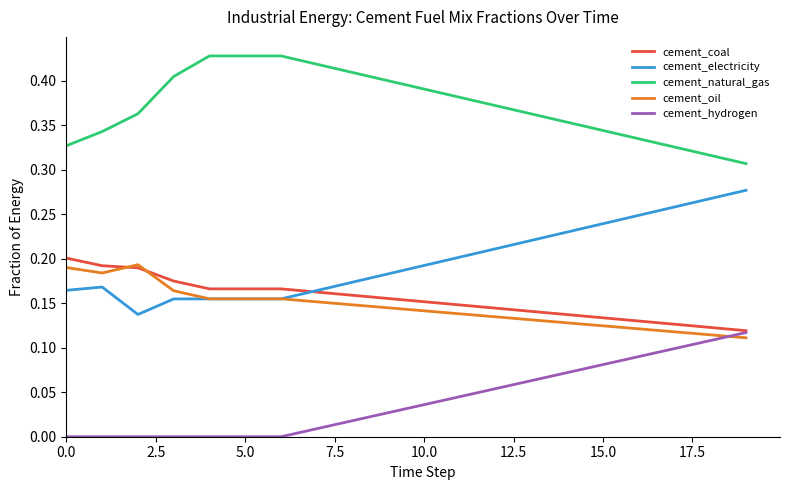

True or false: cement_electricity and cement_natural_gas cross at least once.

False